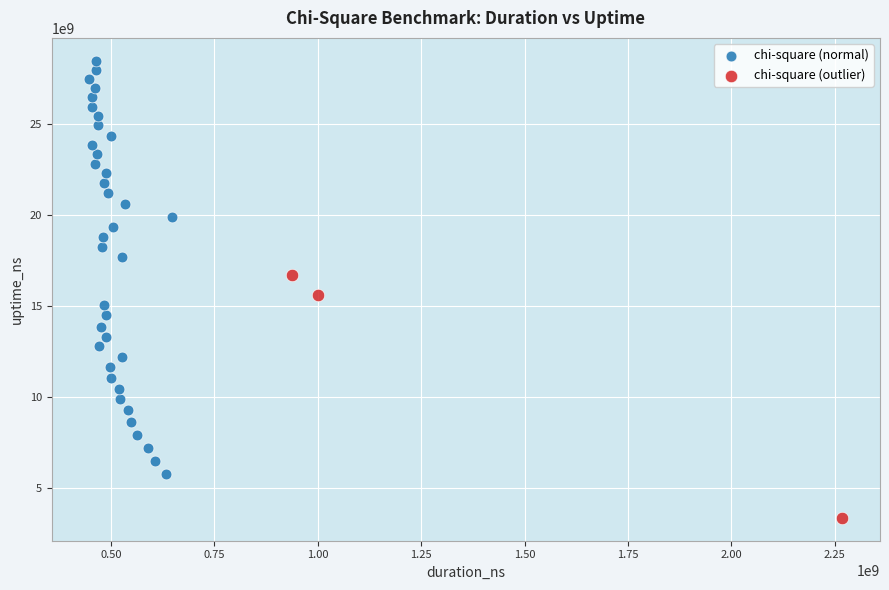

Which series reaches the maximum Y coordinate?

chi-square (normal)